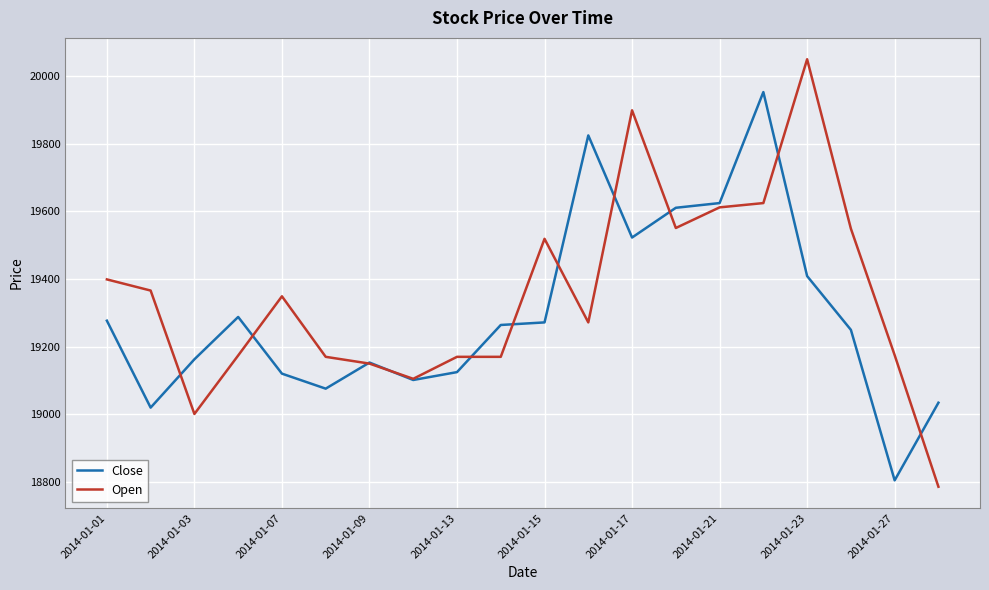

How many lines are shown in the chart?

2